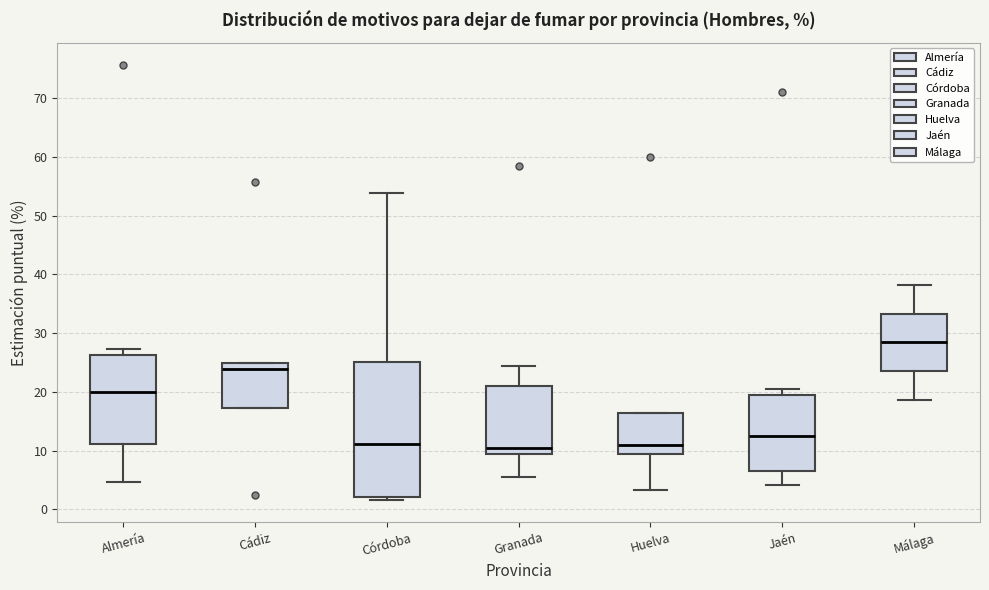

Reading left to right, transcribe this box plot: for each box, give where its median line is, the range the box spans, and where its two whiskers end, as read against the y-axis. The values are not printed on the chart, so give them approximately, as read against the axis.

Almería: median 20, box 11 to 26, whiskers 5 to 27
Cádiz: median 24, box 17 to 25, whiskers 17 to 25
Córdoba: median 11, box 2 to 25, whiskers 2 (just below the box's lower edge) to 54
Granada: median 10, box 9 to 21, whiskers 5 to 24
Huelva: median 11, box 9 to 16, whiskers 3 to 16
Jaén: median 13, box 7 to 20, whiskers 4 to 21
Málaga: median 28, box 24 to 33, whiskers 19 to 38